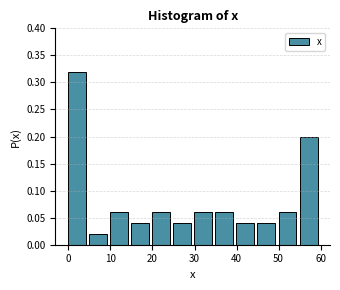

What is the height of the bar covering 45 to 50 on the x-axis? Neither the bar edges nor the heights are printed on the chart, so give them approximately, as read against the axes.

0.04